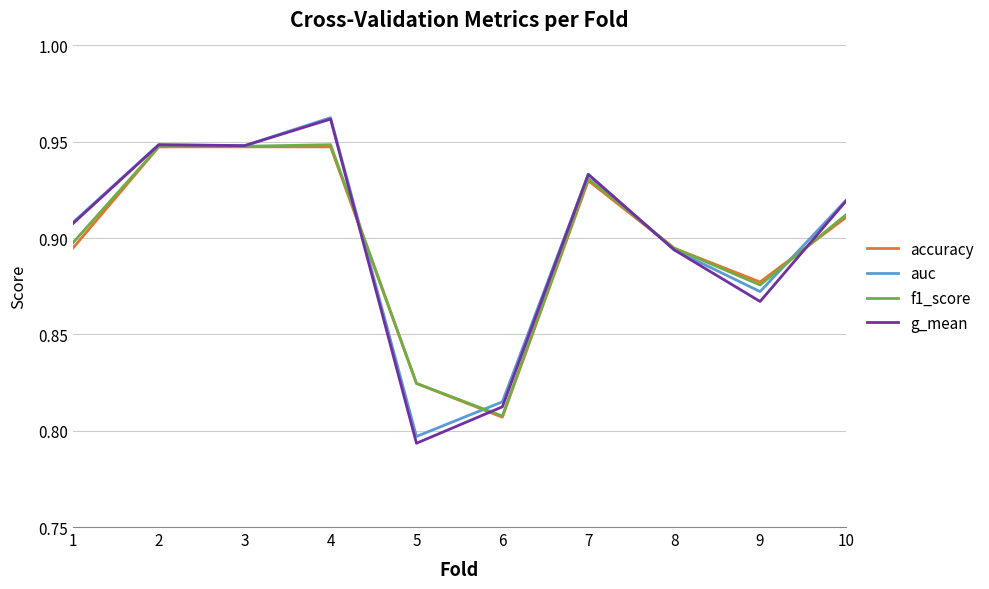

Between 3 and 8, which series saw the biggest shift?

g_mean